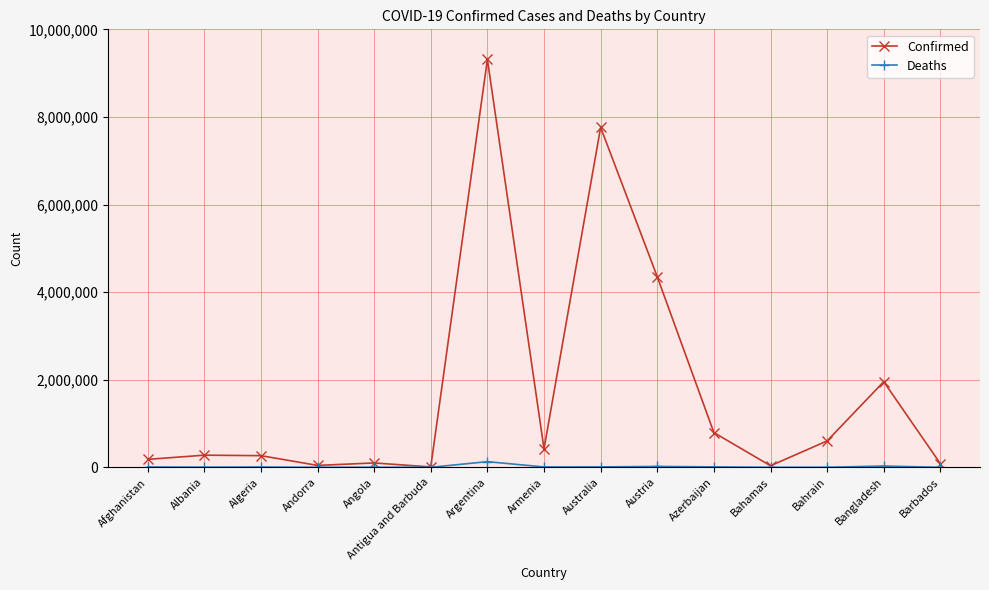

Which series has the largest range (max minus min)?

Confirmed